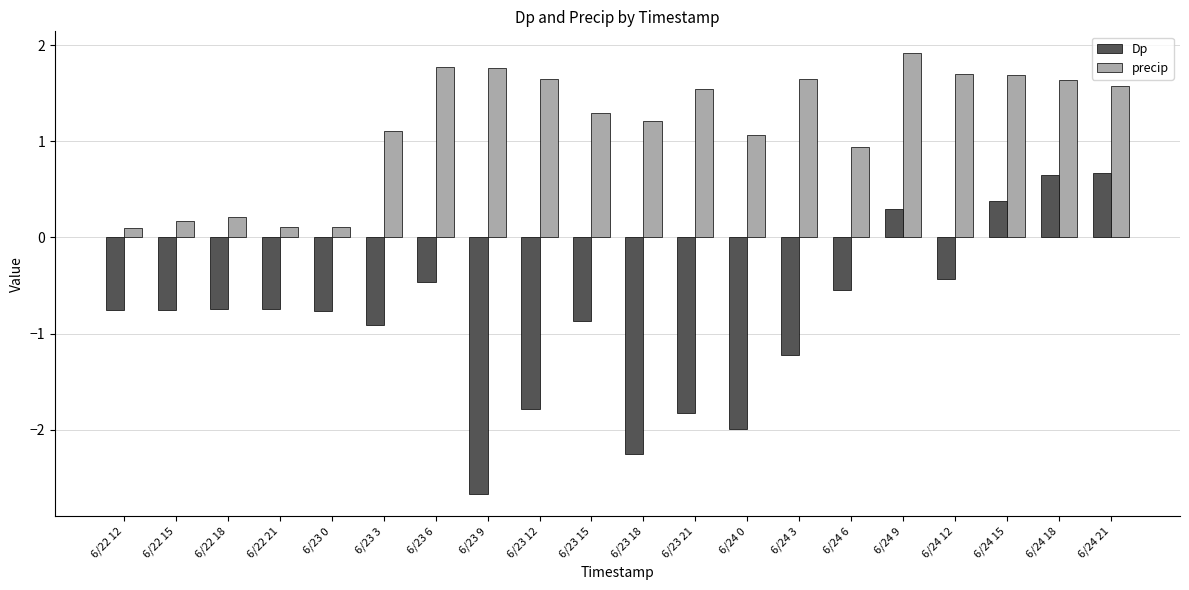

Is it true that precip equals 0.1 at 6/23 0?

True